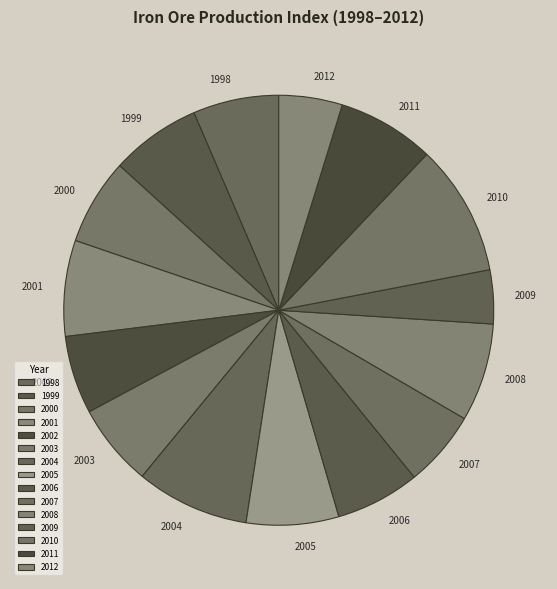

Is there a majority slice in this chart?

No